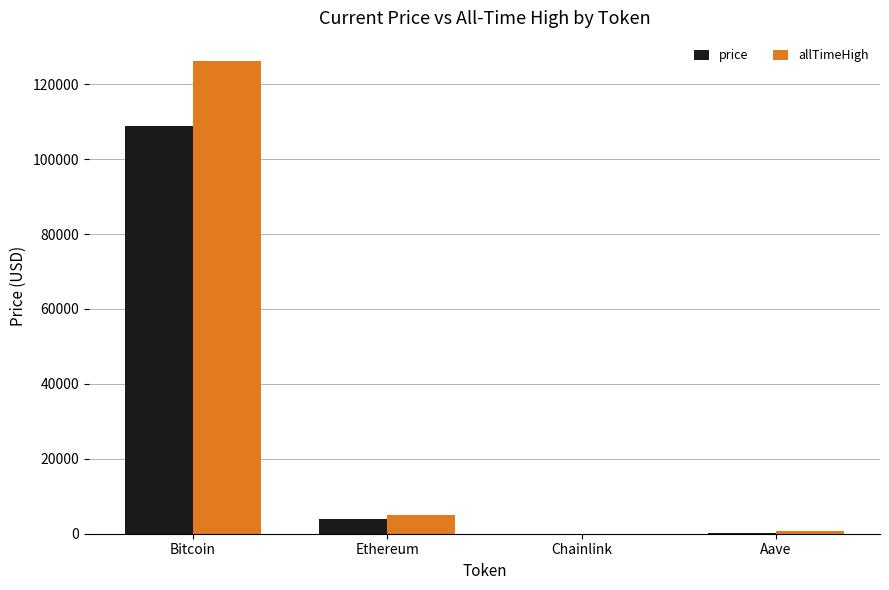

Which series has the largest range (max minus min)?

allTimeHigh